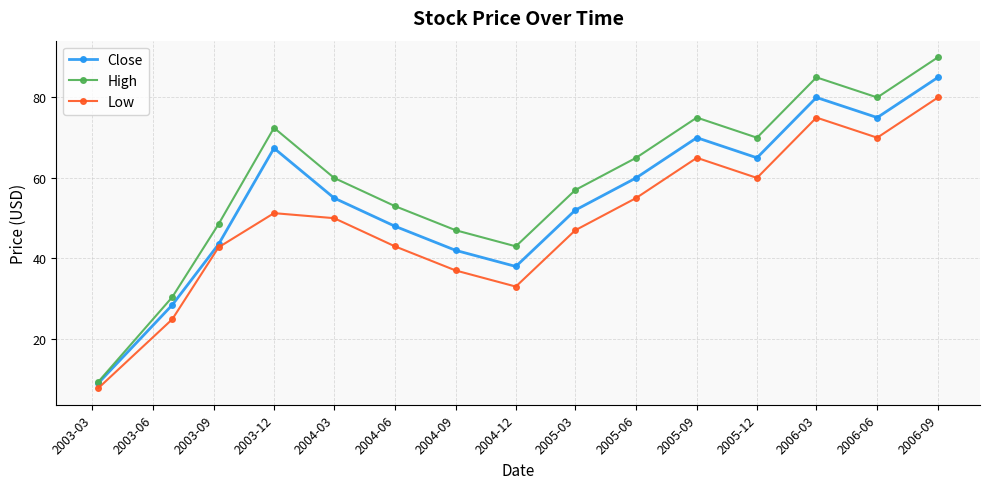

What is the value of the Close point at the 7th from the left?

42.0